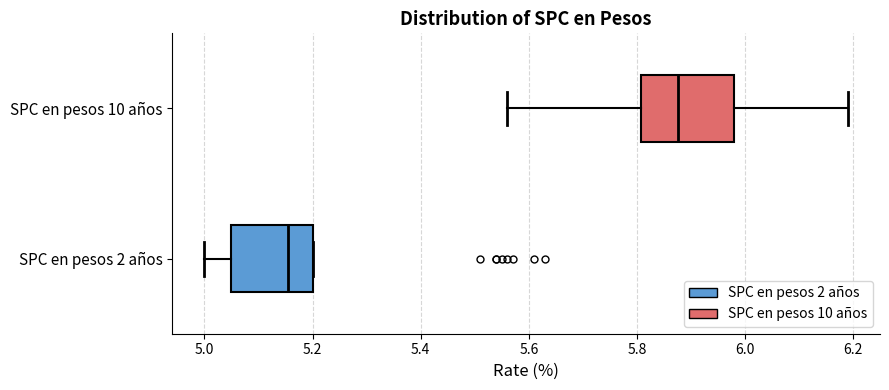

Which box has the furthest to the right median line?

SPC en pesos 10 años